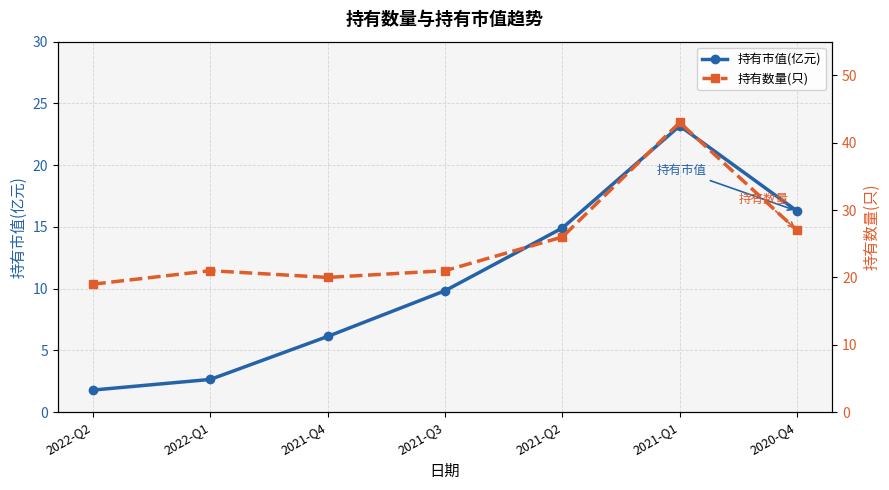

True or false: 持有市值(亿元) and 持有数量(只) cross at least once.

False